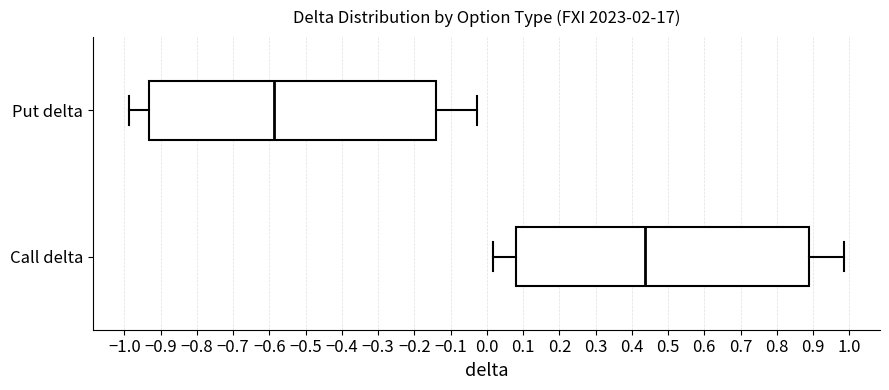

Reading bottom to top, transcribe this box plot: for each box, give where its median line is, the range the box spans, and where its two whiskers end, as read against the x-axis. The values are not printed on the chart, so give them approximately, as read against the axis.

Call delta: median 0.44, box 0.08 to 0.89, whiskers 0.02 to 0.99
Put delta: median -0.59, box -0.93 to -0.14, whiskers -0.99 to -0.03